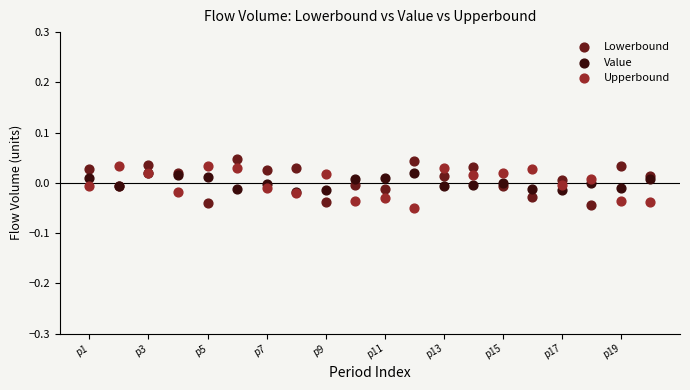

What are all the series names shown in the legend?

Lowerbound, Value, Upperbound